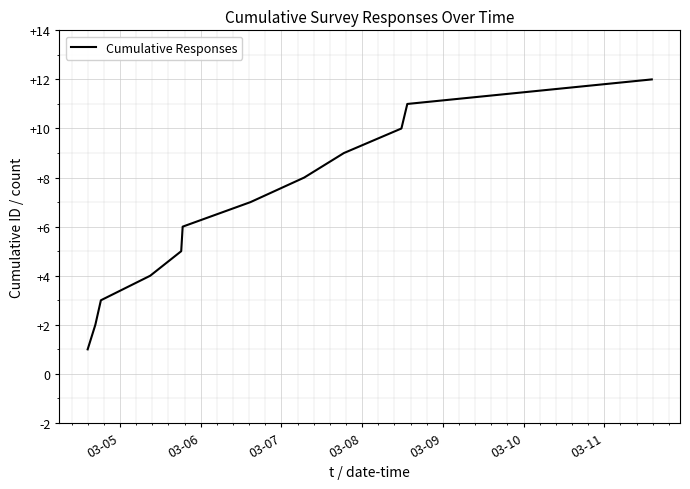

Reading left to right, extract all data points from this chart.

1	2	3	4	5	6	7	8	9	10	11	12